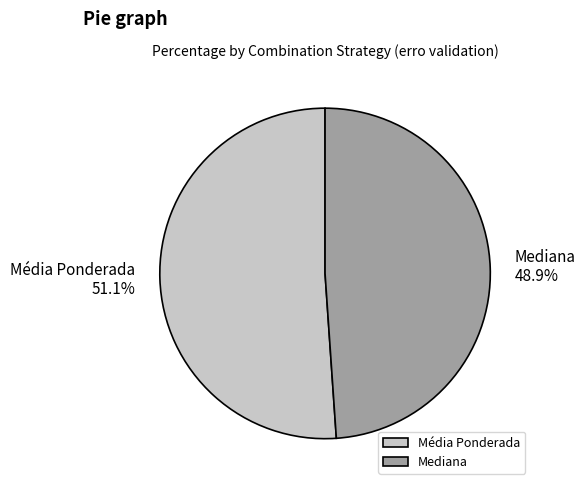

Which slice is the smallest?

Mediana